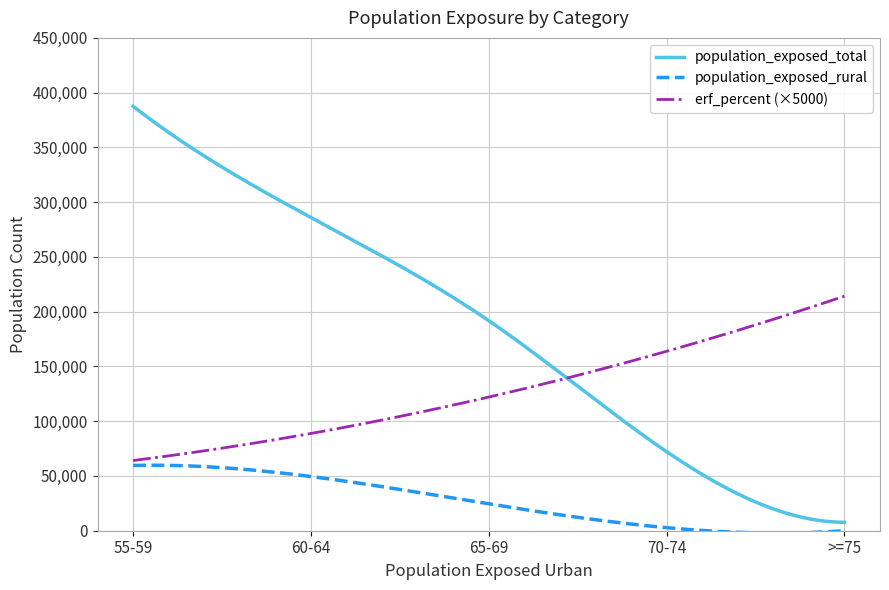

List the series in order of their peak value, highest first.

population_exposed_total, erf_percent (×5000), population_exposed_rural